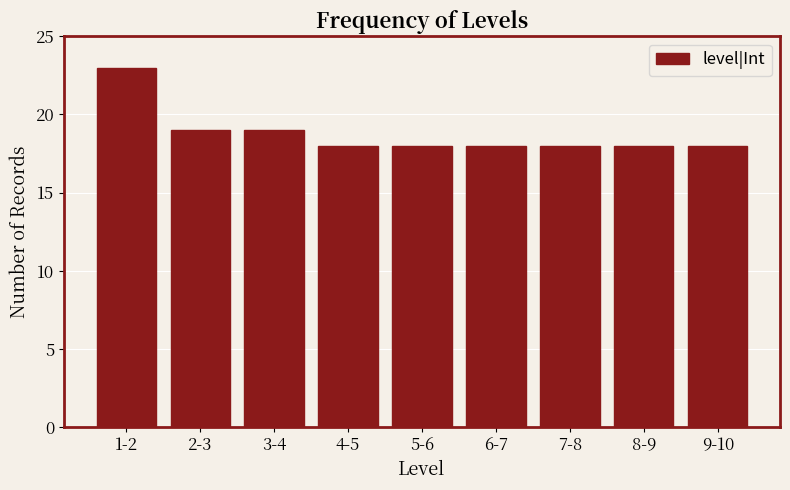

Reading right to left, transcribe all the data shown in this chart.

18	18	18	18	18	18	19	19	23